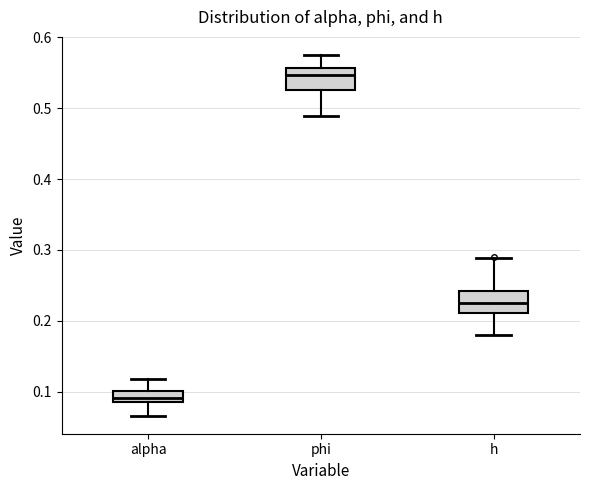

Reading left to right, transcribe this box plot: for each box, give where its median line is, the range the box spans, and where its two whiskers end, as read against the y-axis. The values are not printed on the chart, so give them approximately, as read against the axis.

alpha: median 0.09 (inside the box), box 0.09 to 0.10, whiskers 0.07 to 0.12
phi: median 0.55, box 0.53 to 0.56, whiskers 0.49 to 0.57
h: median 0.22, box 0.21 to 0.24, whiskers 0.18 to 0.29